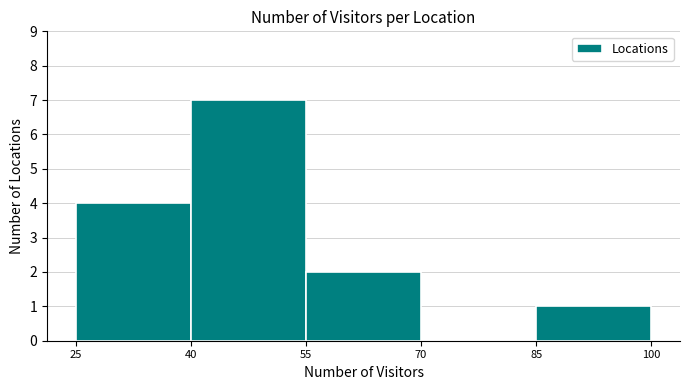

What is the height of the bar covering 40 to 55 on the x-axis? The values are not printed on the chart, so give them approximately, as read against the axis.

7